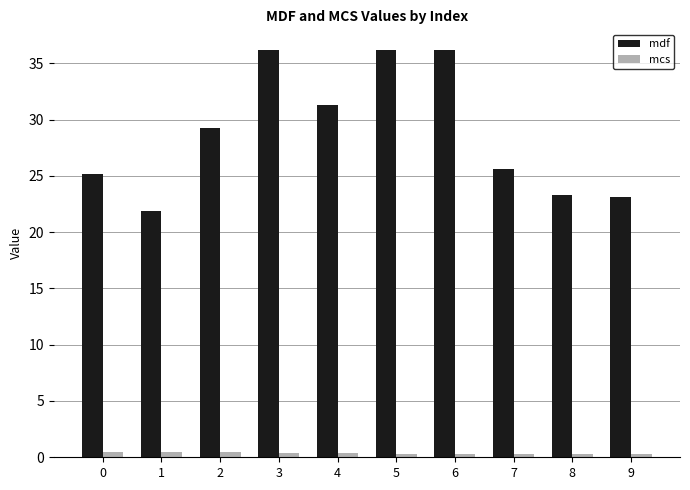

What is the spread (max minus min) of values at 7?

25.3